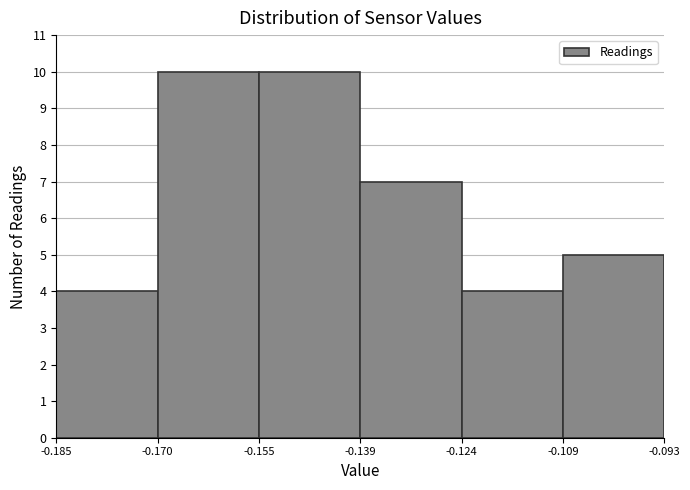

Reading left to right, transcribe this chart: for each bar, give the range it covers on the x-axis and its height. The values are not printed on the chart, so give them approximately, as read against the axis.

-0.185 to -0.170: 4
-0.170 to -0.155: 10
-0.155 to -0.139: 10
-0.139 to -0.124: 7
-0.124 to -0.109: 4
-0.109 to -0.093: 5